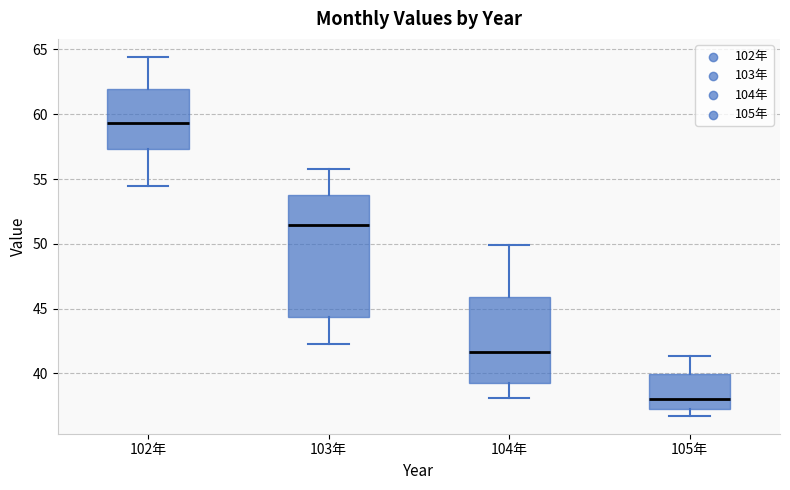

Which box is the tallest, from its lower edge to its upper edge?

103年